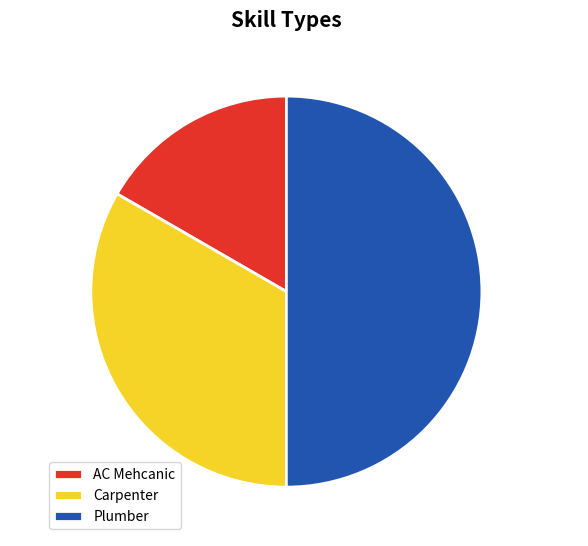

Rank the categories by value from highest to lowest.

Plumber, Carpenter, AC Mehcanic